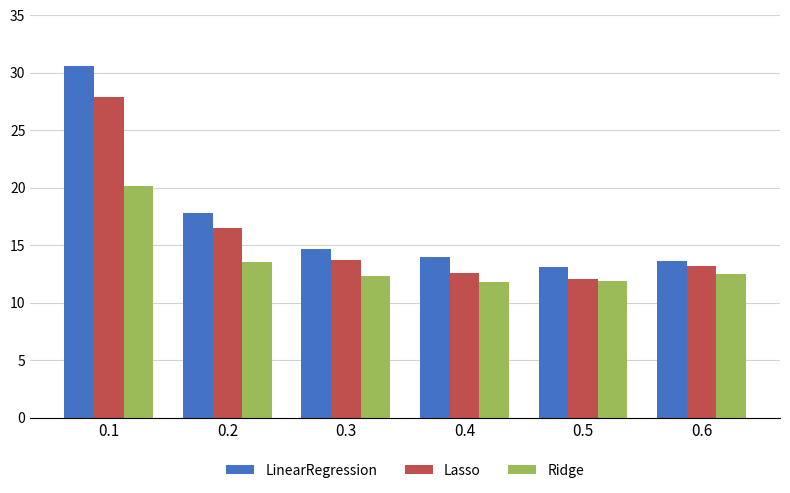

How many bars are there in total?

18